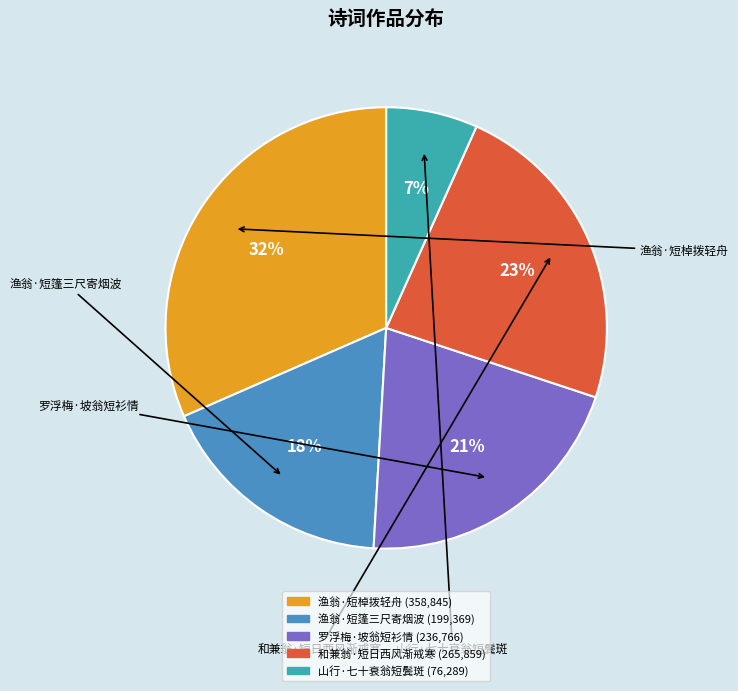

Is 渔翁·短篷三尺寄烟波 the majority of the pie?

No